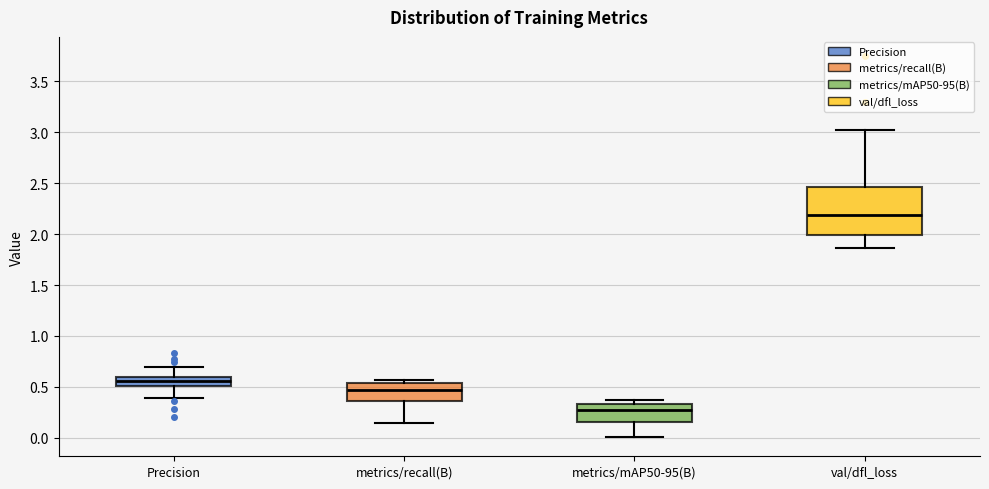

Where is the lower edge of the box for metrics/mAP50-95(B) on the y-axis? The values are not printed on the chart, so give them approximately, as read against the axis.

0.15